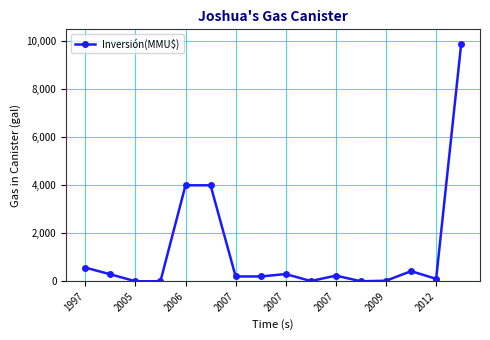

True or false: there are more than 0 points higher than both neighbors.

True